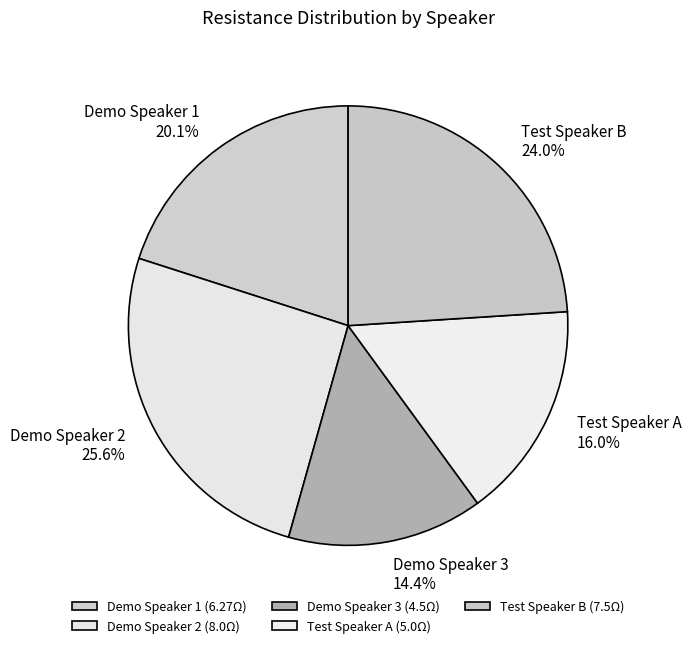

The Test Speaker A slice represents 5% of the pie. True or false?

False